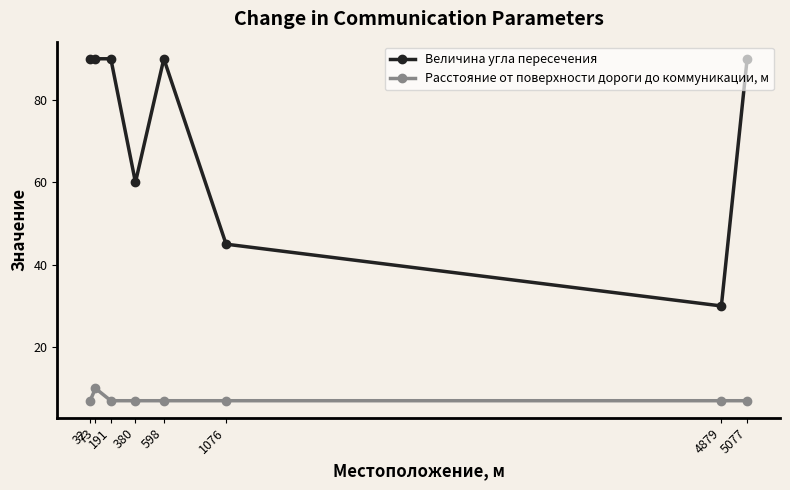

What are all the series names shown in the legend?

Величина угла пересечения, Расстояние от поверхности дороги до коммуникации, м